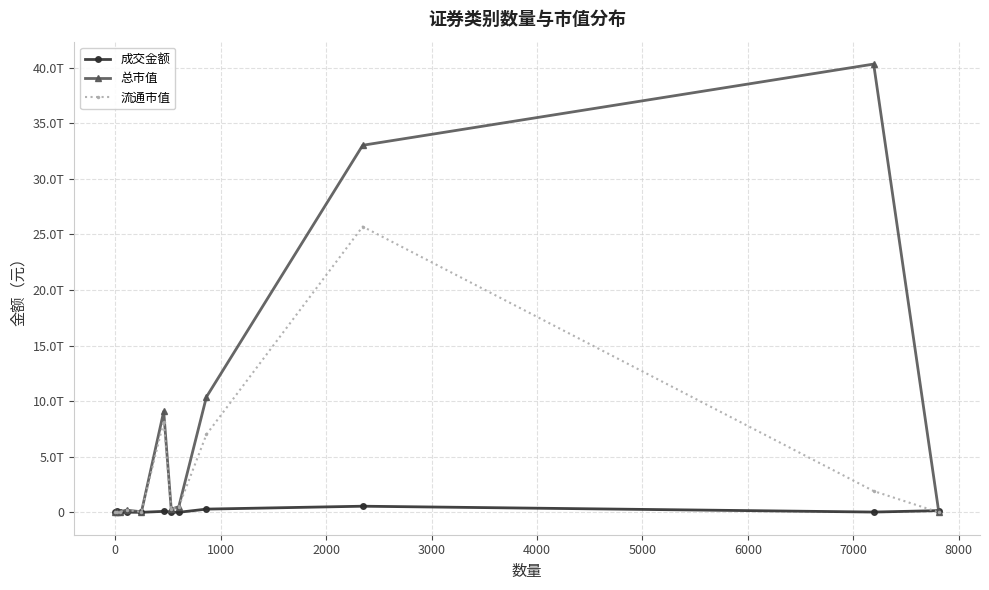

What is the average value of the 成交金额 series?

103827166112.7